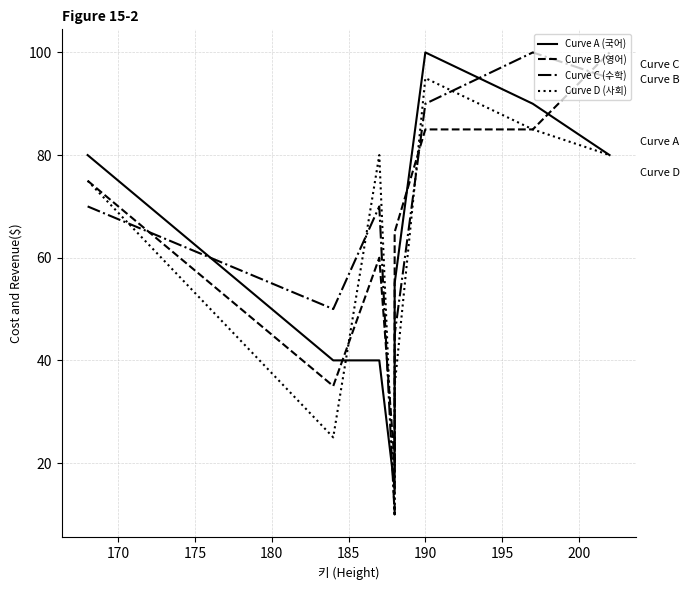

List the series in order of their peak value, highest first.

Curve A (국어), Curve B (영어), Curve C (수학), Curve D (사회)